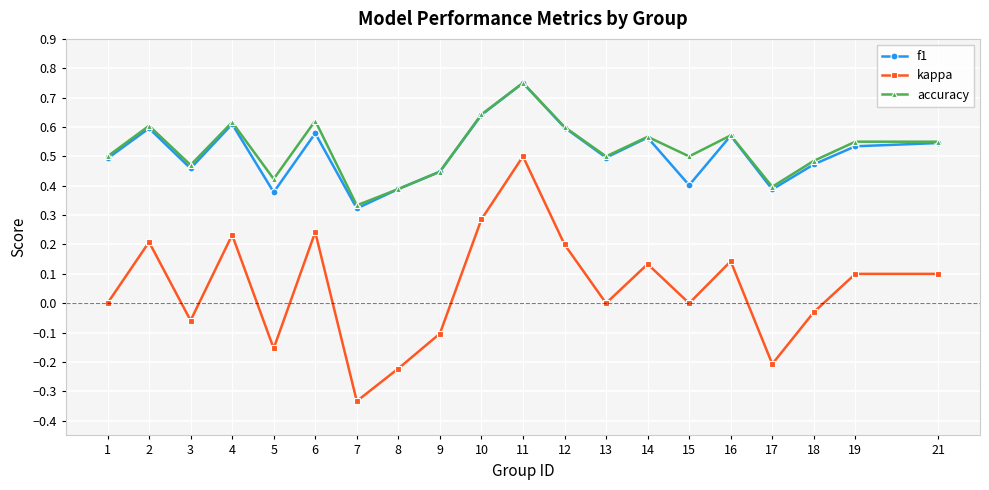

Is the value of f1 at 13 greater than the value of accuracy at 18?

Yes